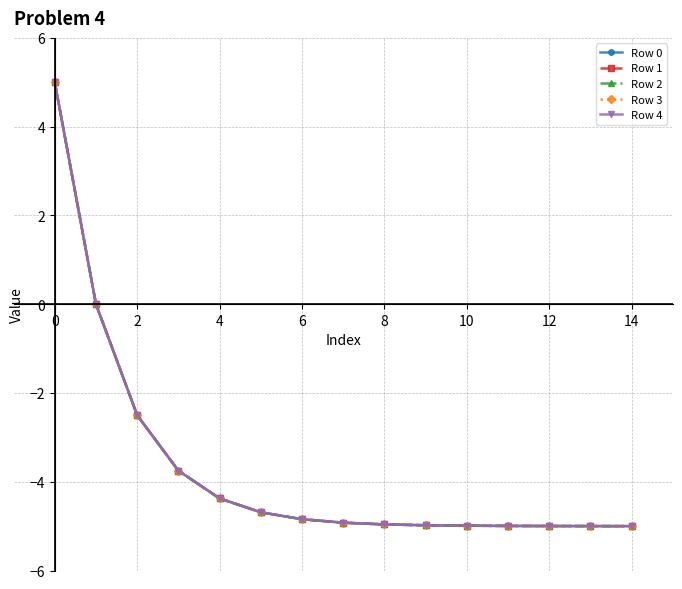

Is this an area chart (filled region under the line)?

No